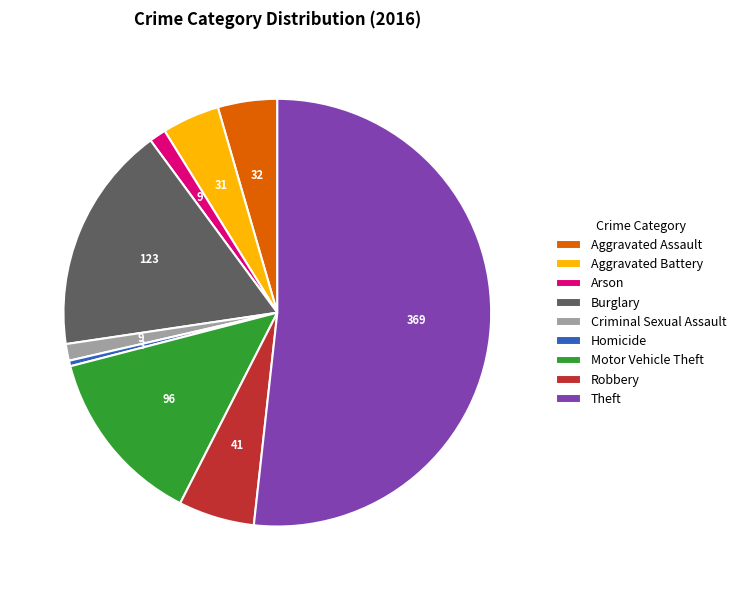

Is the sum of Criminal Sexual Assault and Theft greater than half?

Yes